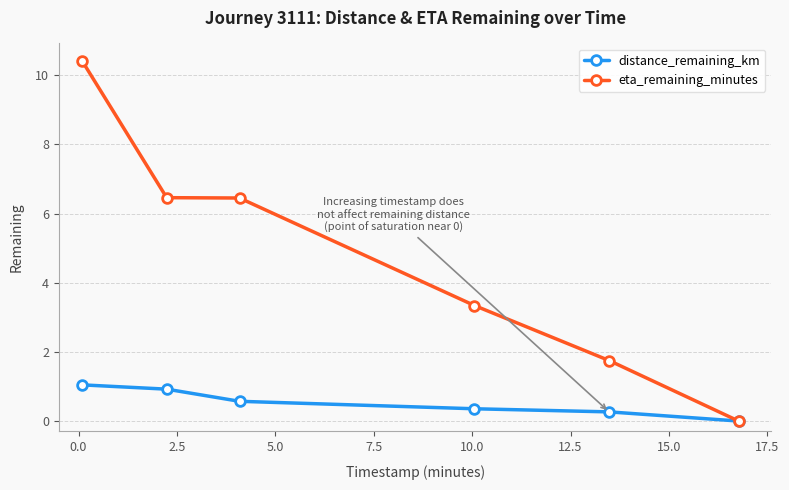

Is this an area chart (filled region under the line)?

No